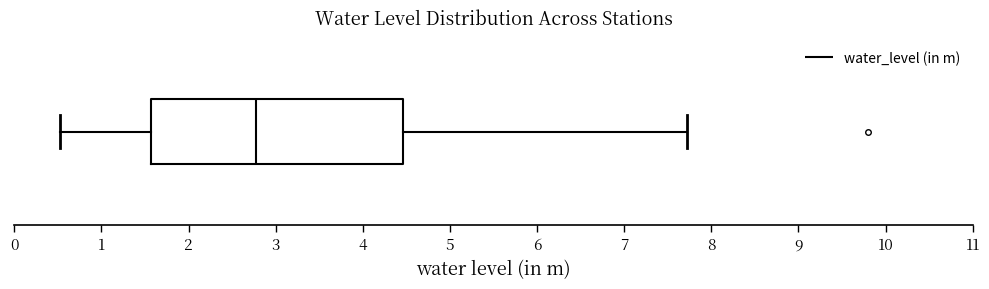

Where does the left whisker of the box end on the x-axis? The values are not printed on the chart, so give them approximately, as read against the axis.

0.5